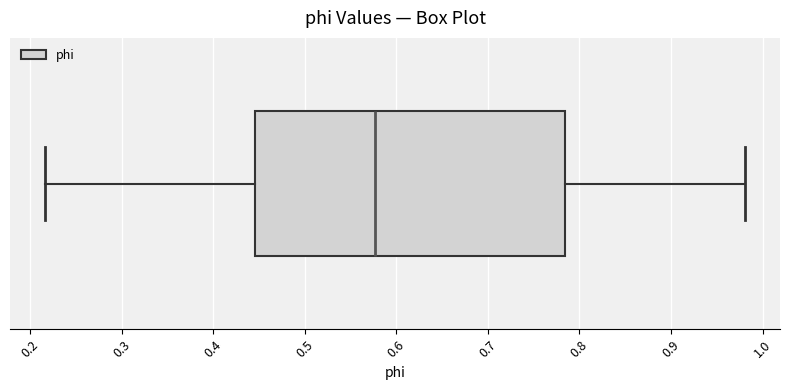

Transcribe this box plot: give where the median line is, the range the box spans, and where the two whiskers end, as read against the x-axis. The values are not printed on the chart, so give them approximately, as read against the axis.

median 0.58, box 0.45 to 0.78, whiskers 0.22 to 0.98